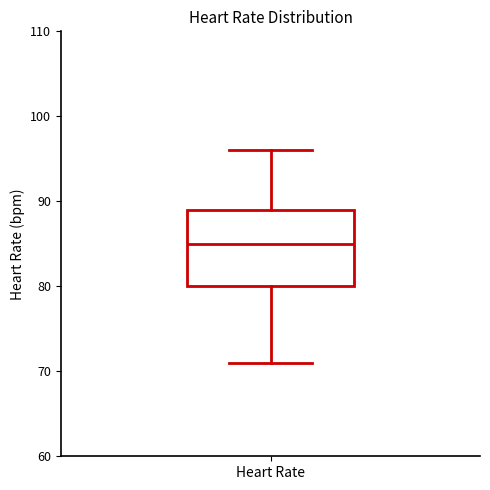

Where is the lower edge of the box for Heart Rate on the y-axis? The values are not printed on the chart, so give them approximately, as read against the axis.

80